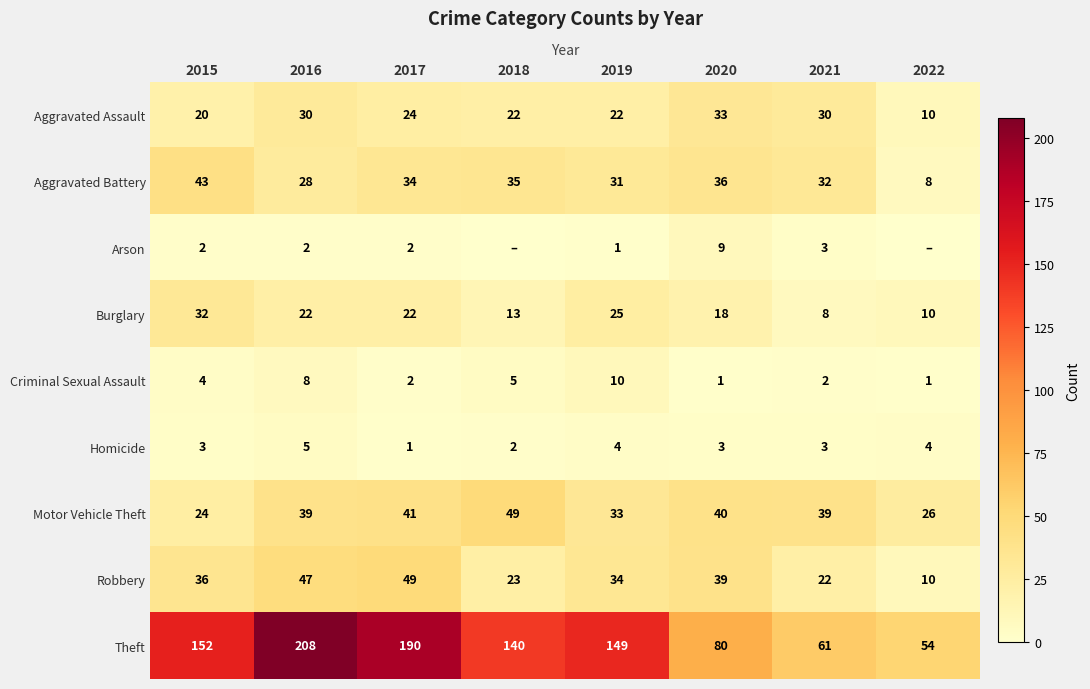

How many Theft values are between 80 and 190?

5